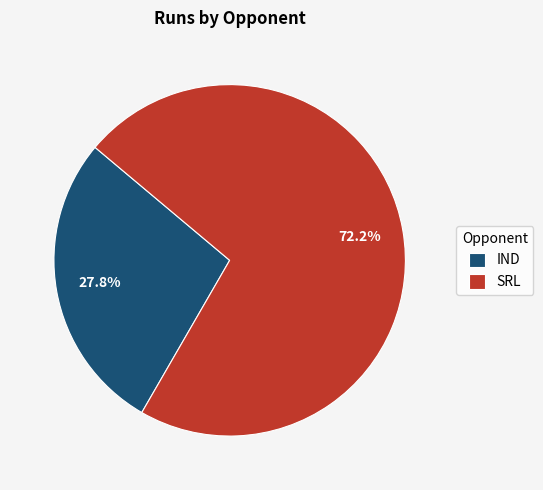

How many slices are in this pie chart?

2